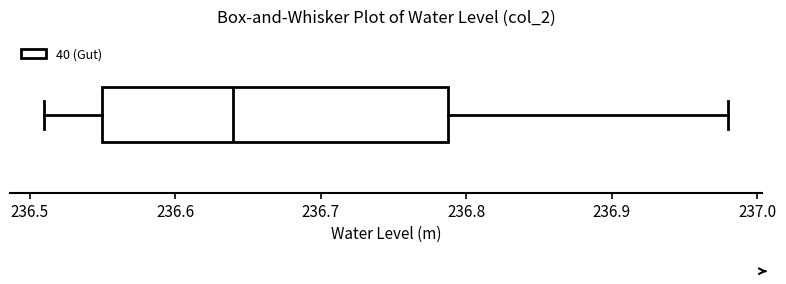

Where is the left edge of the box on the x-axis? The values are not printed on the chart, so give them approximately, as read against the axis.

236.55